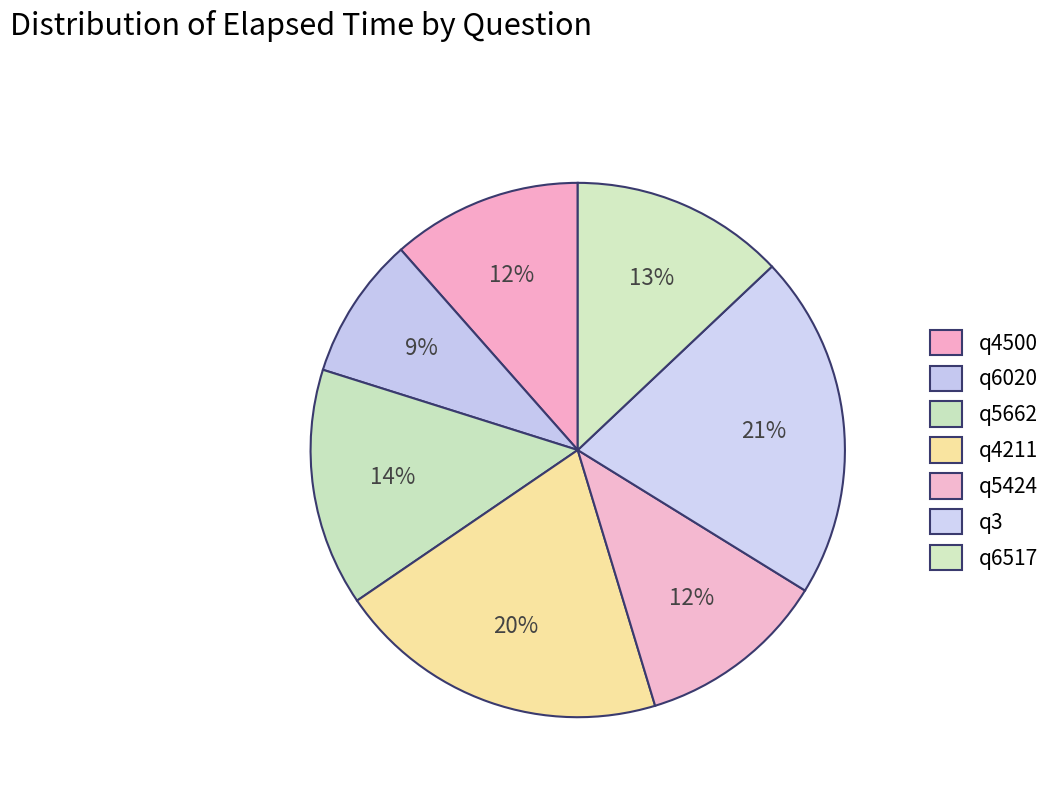

How many segments does this pie chart have?

7